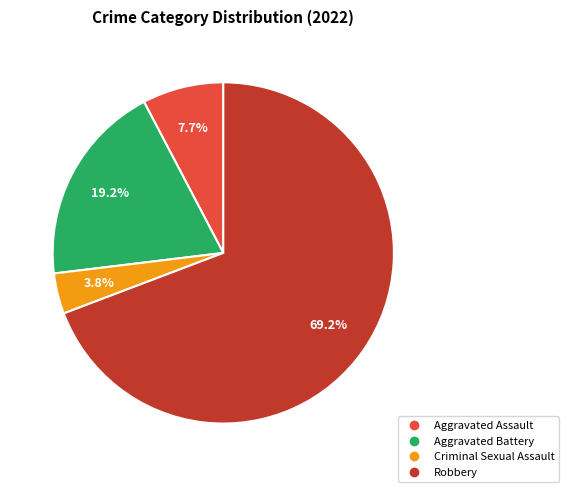

Rank the categories by value from highest to lowest.

Robbery, Aggravated Battery, Aggravated Assault, Criminal Sexual Assault